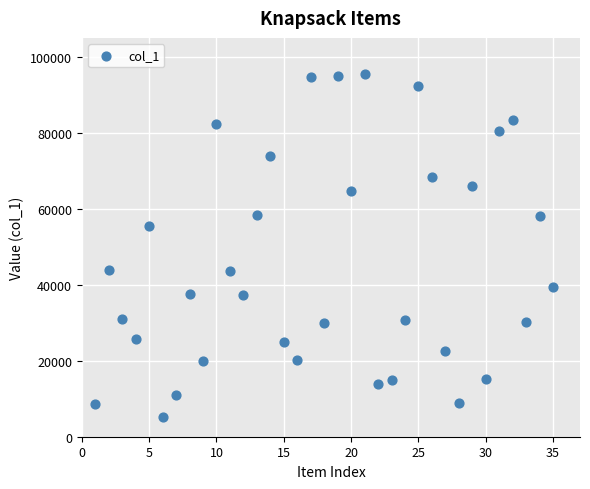

What Y value in the scatter plot is closest to 50304?

55358